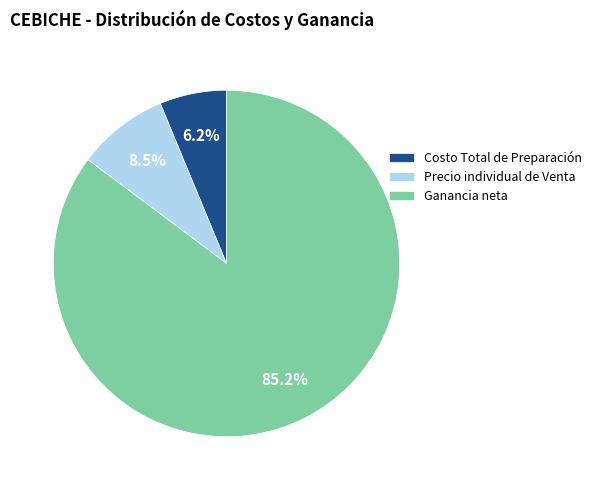

To the nearest percent, what is the difference between the Ganancia neta and Precio individual de Venta slice percentages?

77%